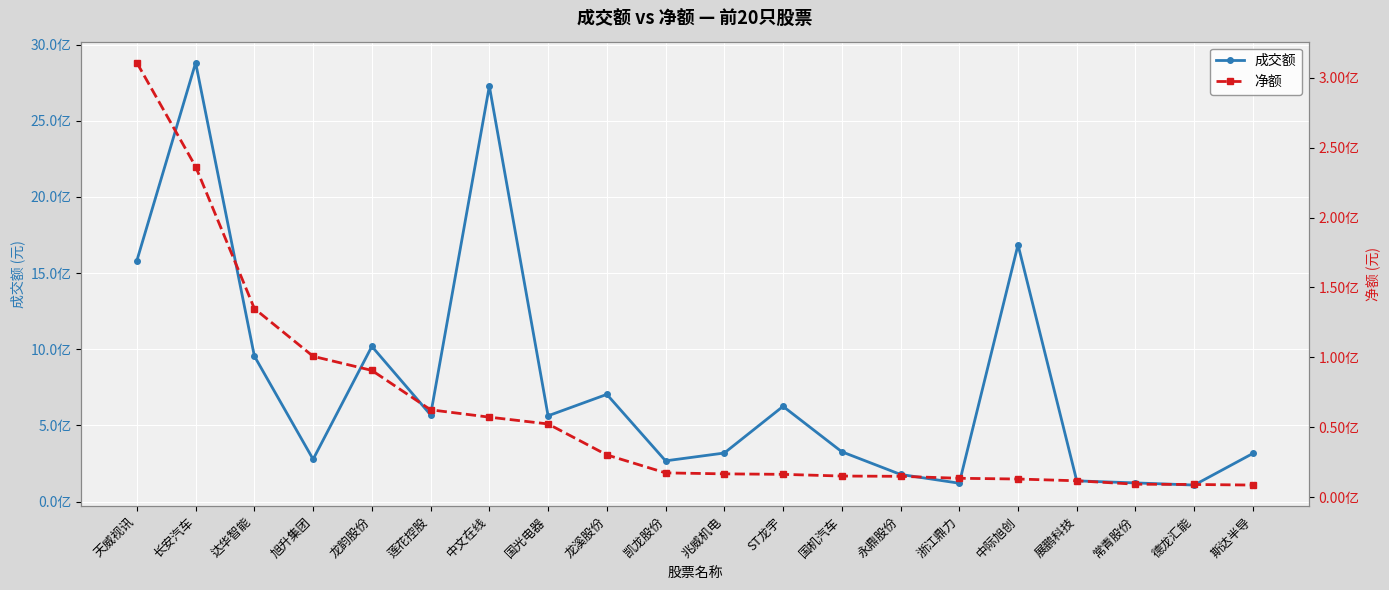

At how many categories does at least one series exceed 1376802679?

4